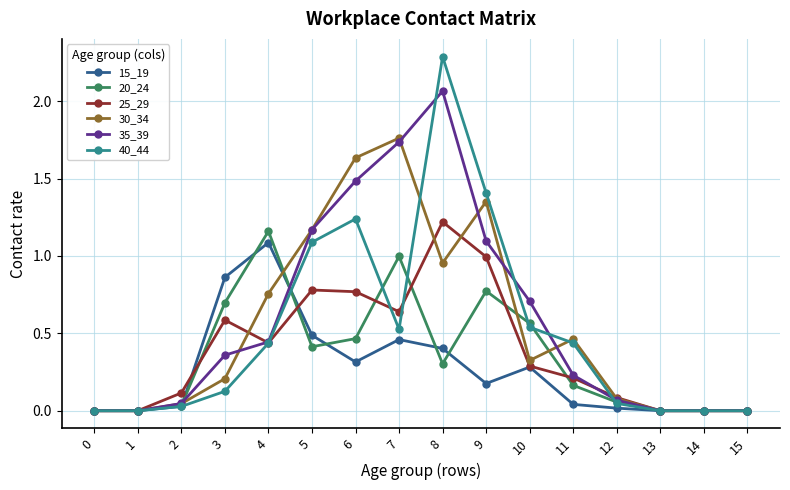

Which series has the widest spread of values?

40_44